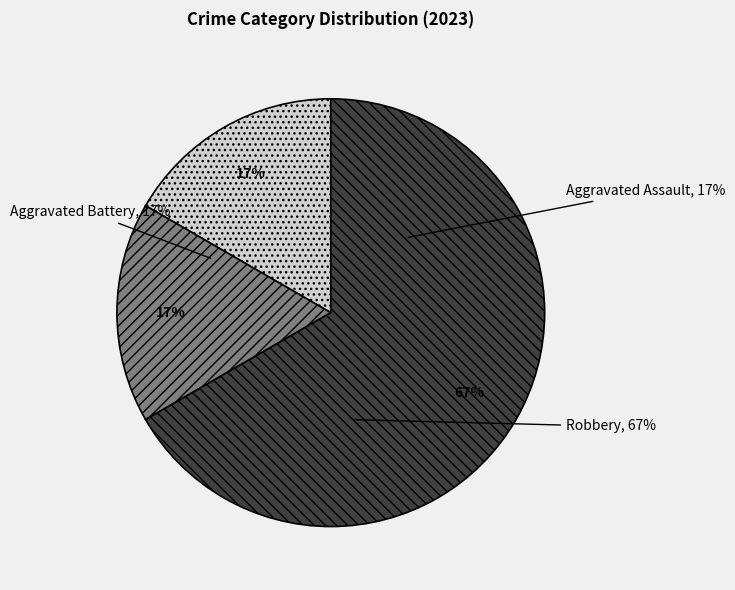

Is it true that Aggravated Assault is 25% of the pie?

False